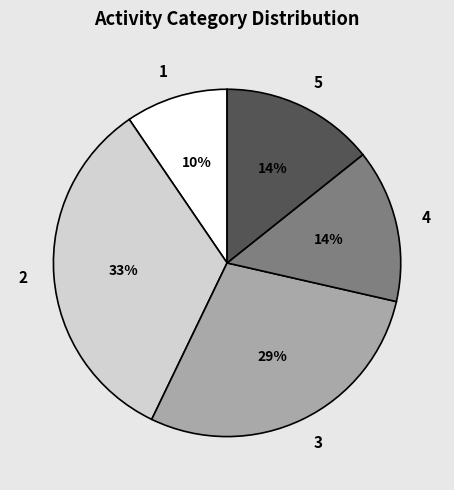

To the nearest percent, what portion does 4 represent?

14%